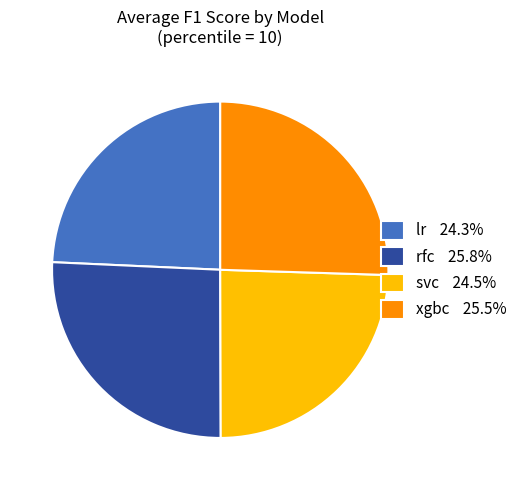

Is the sum of svc 24.5% and rfc 25.8% greater than half?

Yes